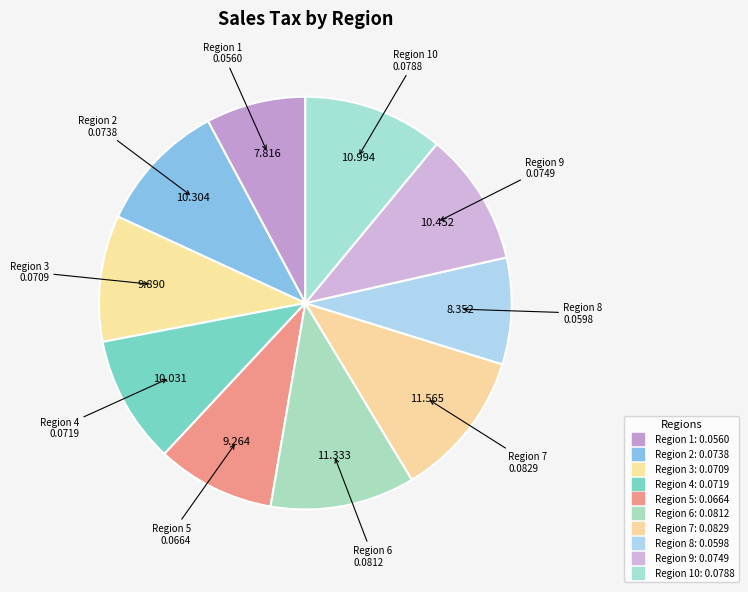

Rank the categories by value from highest to lowest.

7, 6, 10, 9, 2, 4, 3, 5, 8, 1